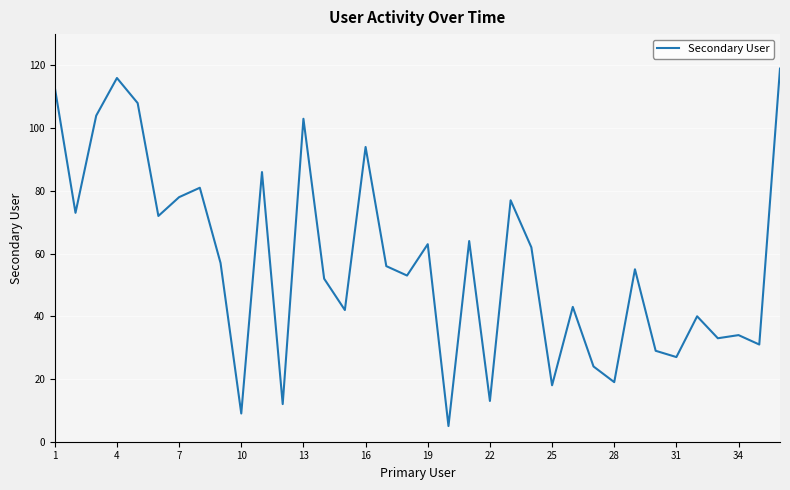

How many lines are shown in the chart?

1